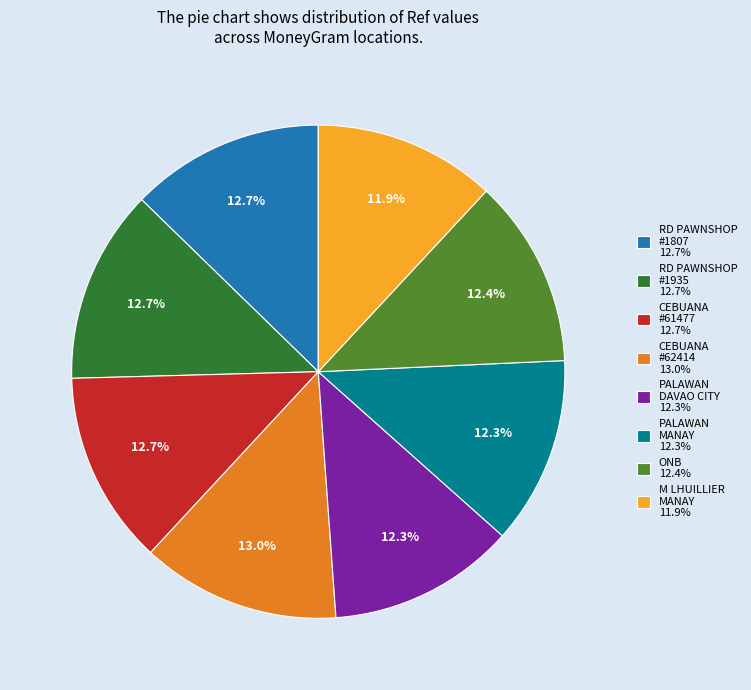

To the nearest percent, what is the difference between the largest and smallest slice percentages?

1%